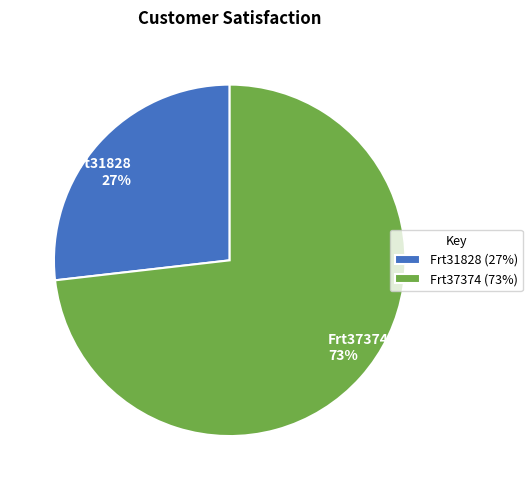

How many slices are in this pie chart?

2